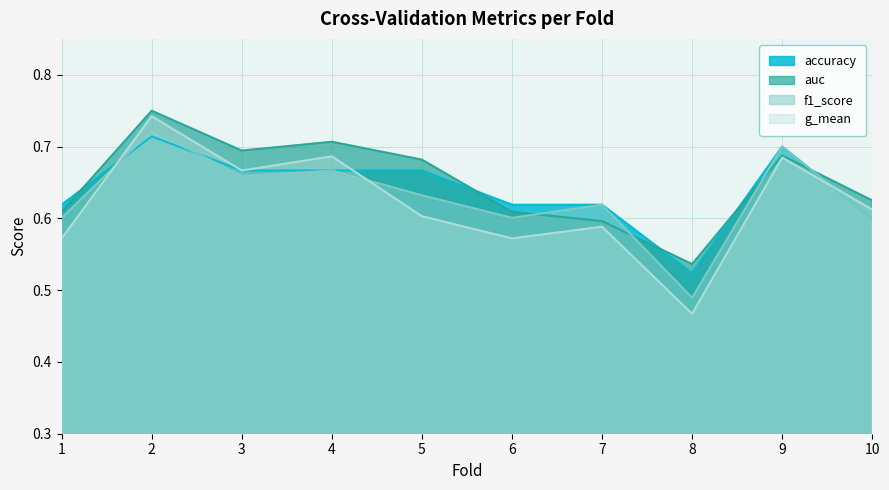

How many interior local peaks does the accuracy series have?

2